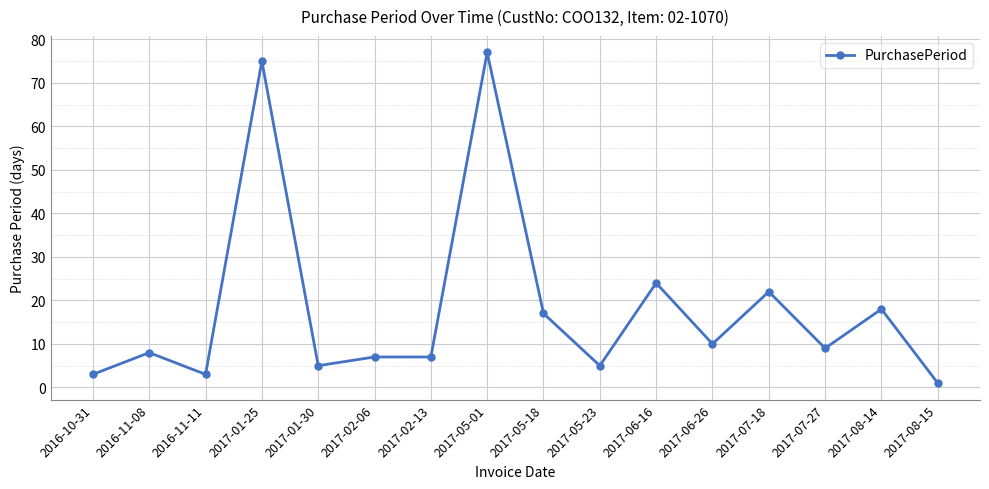

Which has a higher value, 2017-07-27 or 2017-05-01?

2017-05-01